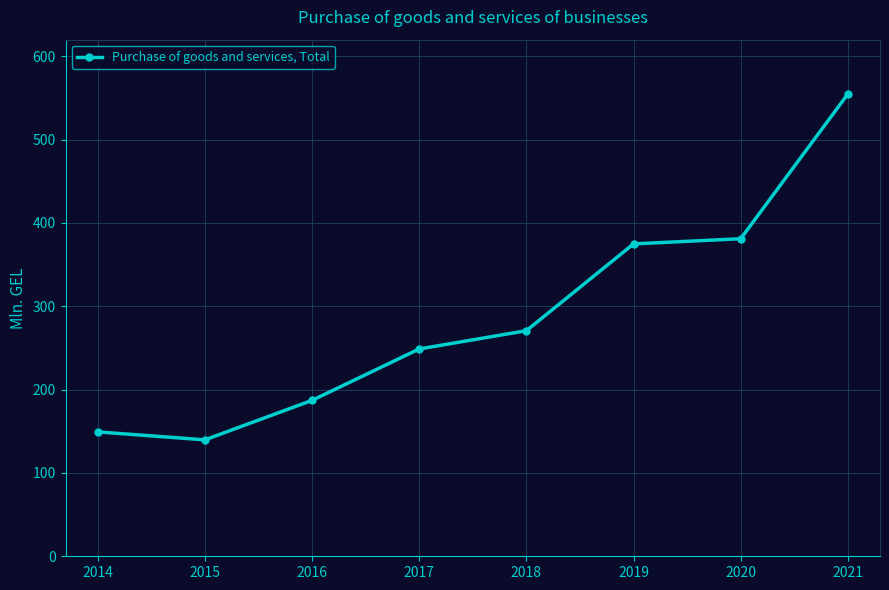

How many lines are shown in the chart?

1